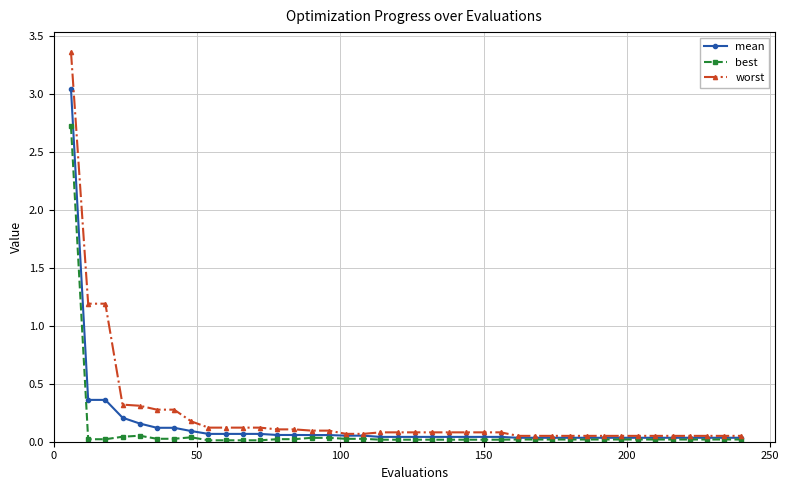

At how many categories does at least one series exceed 1?

3